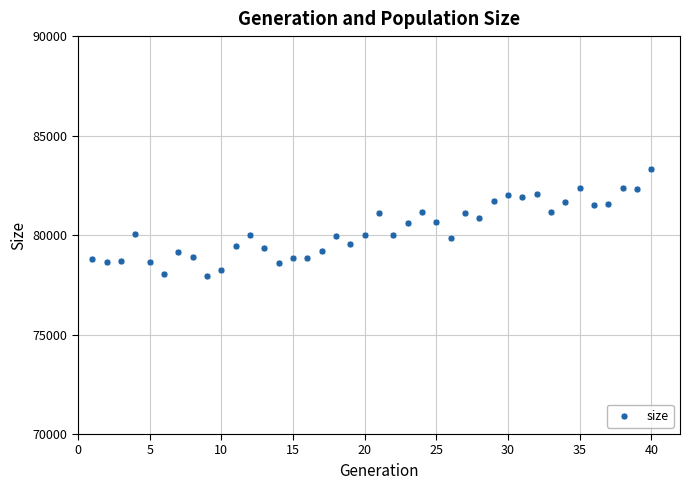

What is the range of Y values (max minus min)?

5369